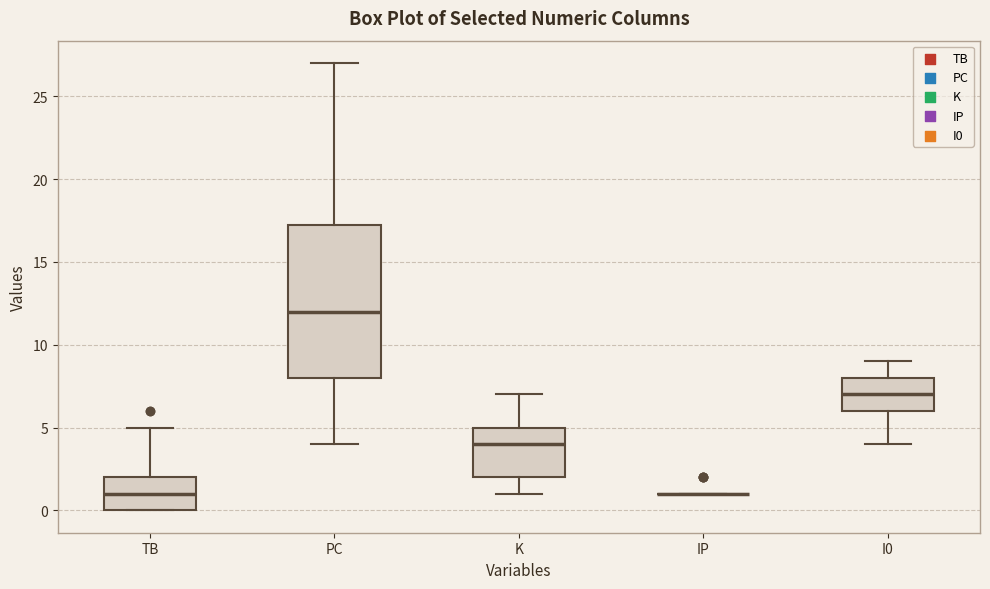

Which box is the tallest, from its lower edge to its upper edge?

PC